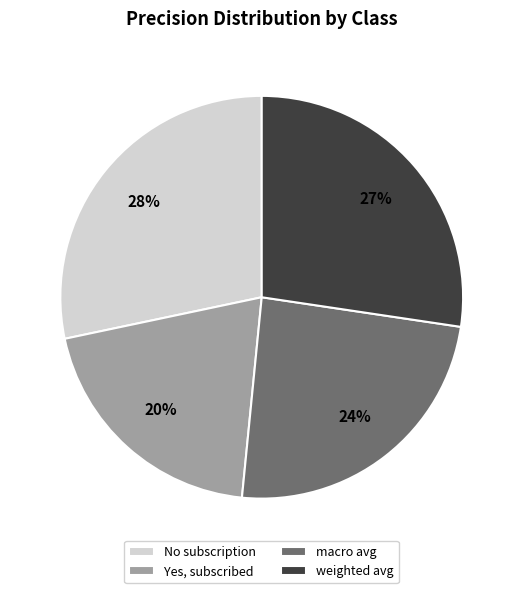

Combined, do Yes, subscribed and No subscription account for over 50%?

No